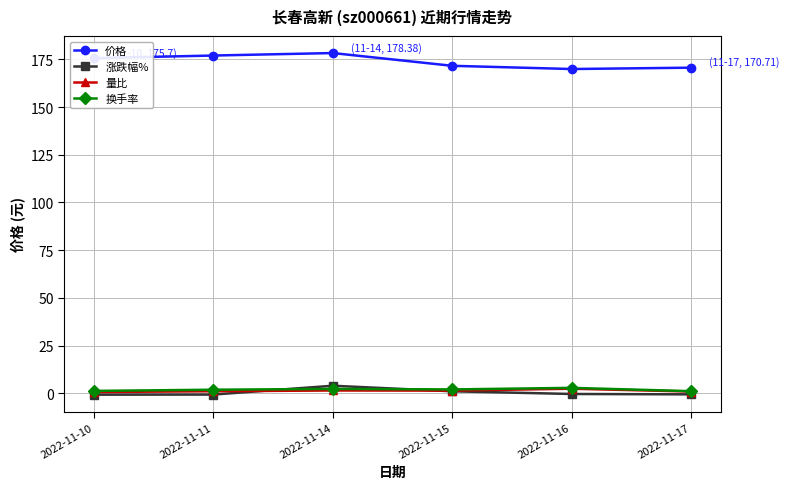

True or false: 价格 and 量比 intersect in this chart.

False